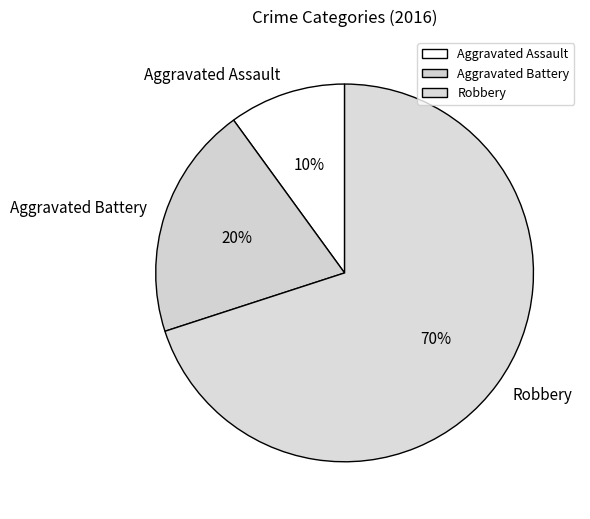

To the nearest percent, what is the combined percentage of Aggravated Assault and Aggravated Battery?

30%